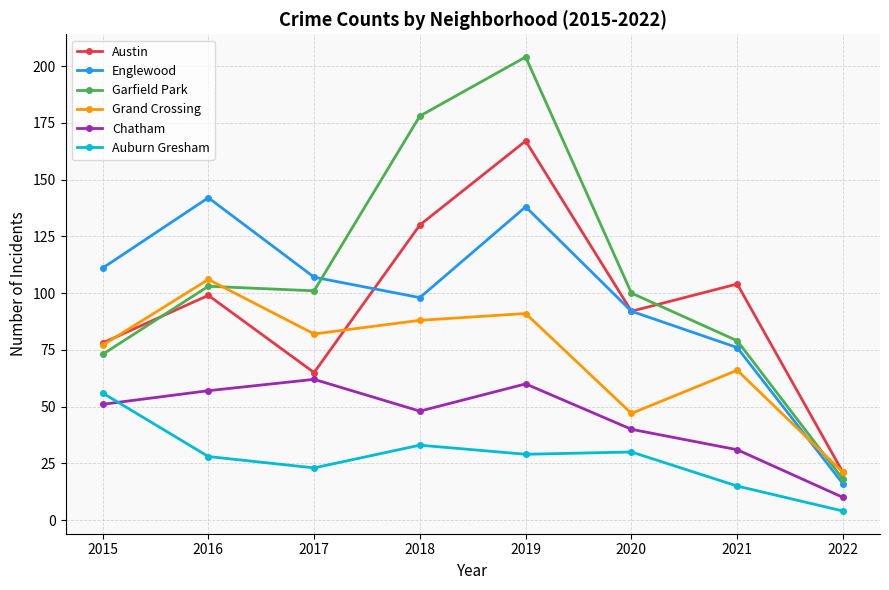

Which series has the widest spread of values?

Garfield Park